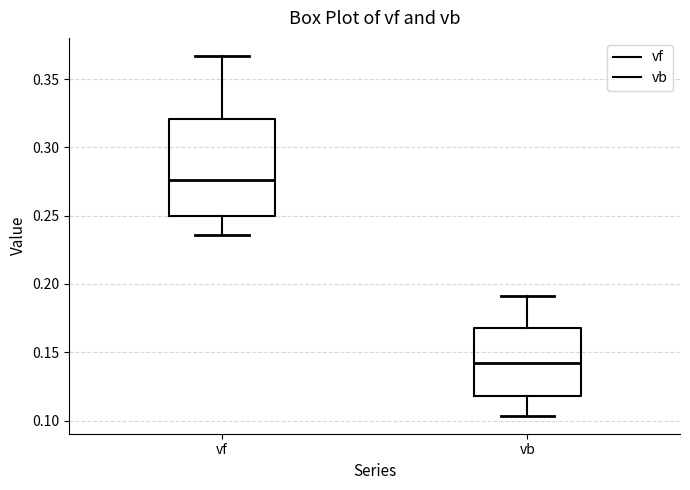

Reading left to right, transcribe this box plot: for each box, give where its median line is, the range the box spans, and where its two whiskers end, as read against the y-axis. The values are not printed on the chart, so give them approximately, as read against the axis.

vf: median 0.275, box 0.250 to 0.320, whiskers 0.235 to 0.365
vb: median 0.140, box 0.120 to 0.170, whiskers 0.105 to 0.190